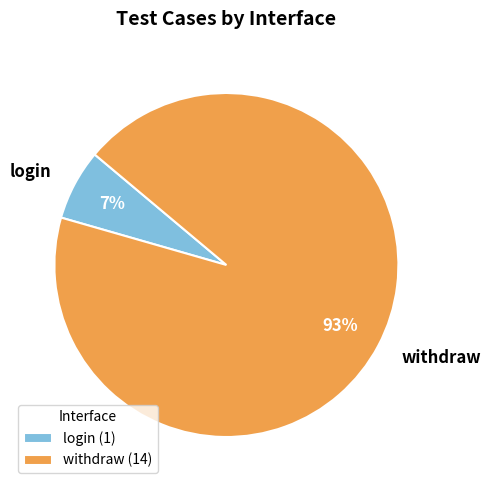

Is the sum of login and withdraw greater than half?

Yes